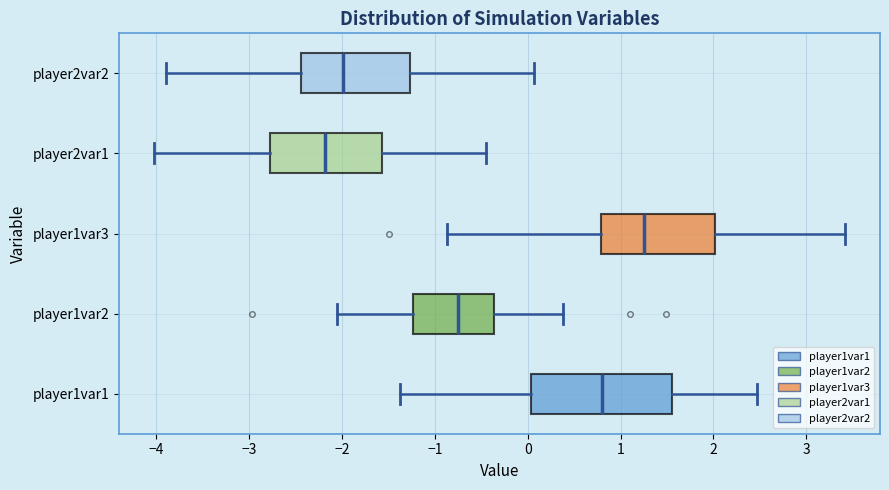

Where does the median line of the box for player1var2 sit on the x-axis? The values are not printed on the chart, so give them approximately, as read against the axis.

-0.8